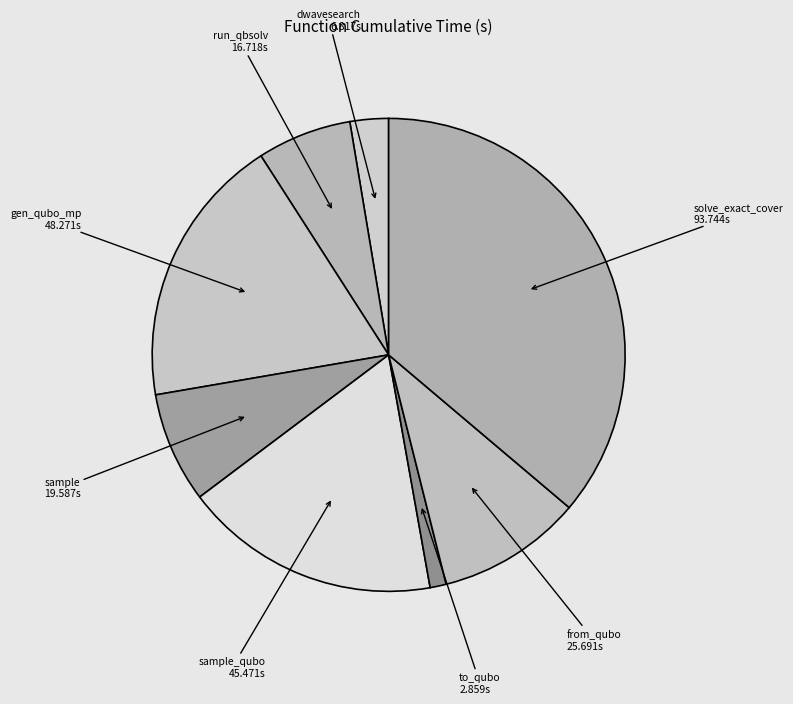

How many slices are in this pie chart?

8